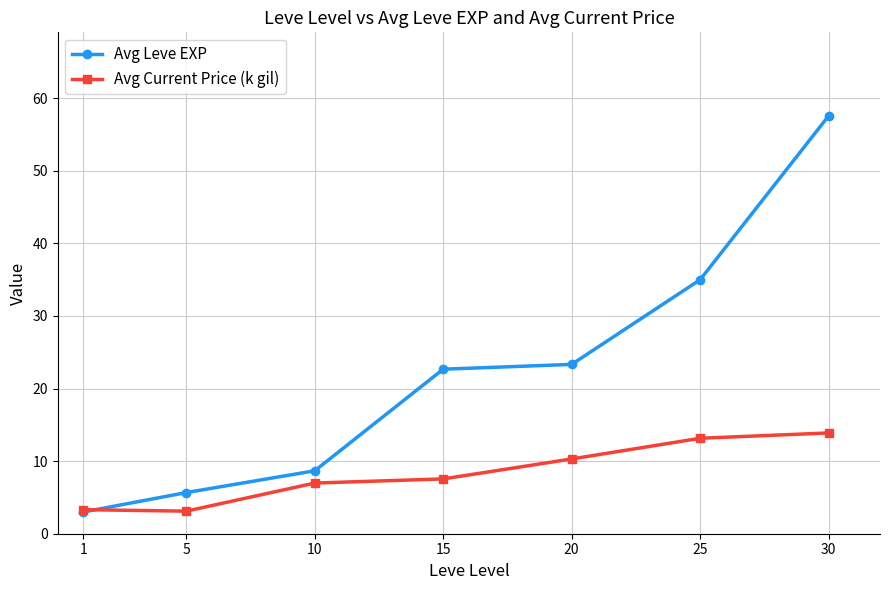

Rank the series at 25 from highest to lowest value.

Avg Leve EXP, Avg Current Price (k gil)